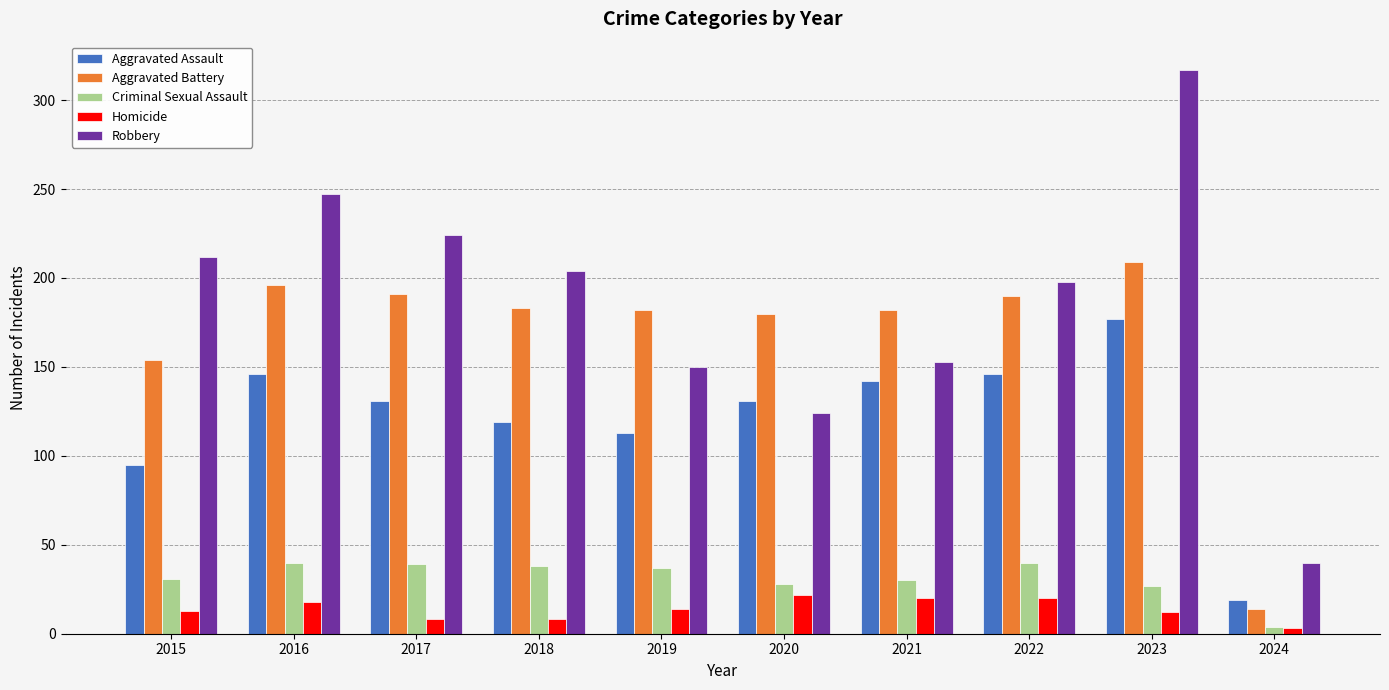

The value of Aggravated Assault at 2020 is 73. True or false?

False